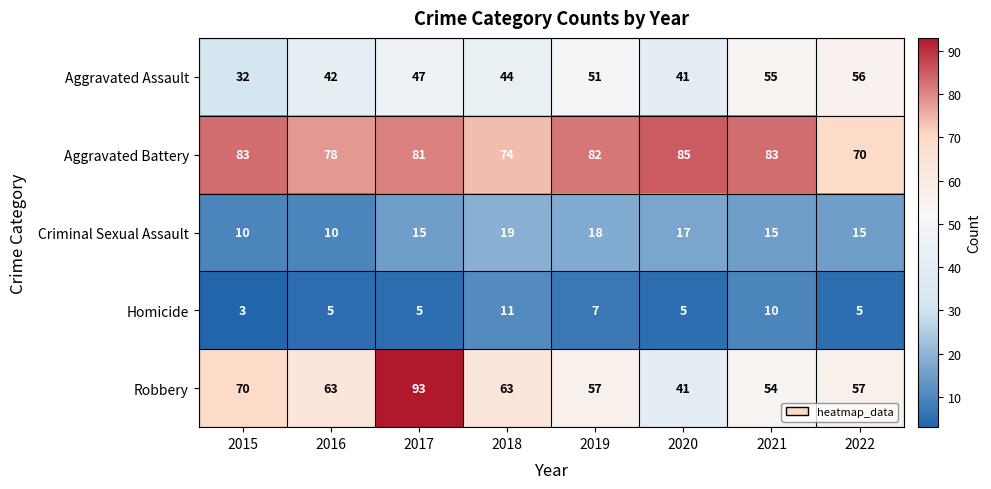

What is the sum of all Aggravated Assault values?

368